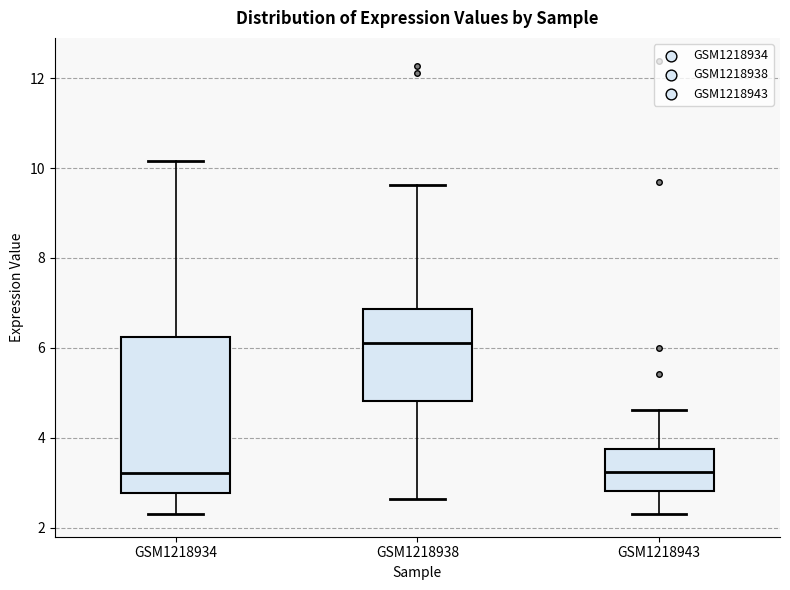

Reading left to right, transcribe this box plot: for each box, give where its median line is, the range the box spans, and where its two whiskers end, as read against the y-axis. The values are not printed on the chart, so give them approximately, as read against the axis.

GSM1218934: median 3.2, box 2.8 to 6.2, whiskers 2.4 to 10.2
GSM1218938: median 6.2, box 4.8 to 6.8, whiskers 2.6 to 9.6
GSM1218943: median 3.2, box 2.8 to 3.8, whiskers 2.4 to 4.6